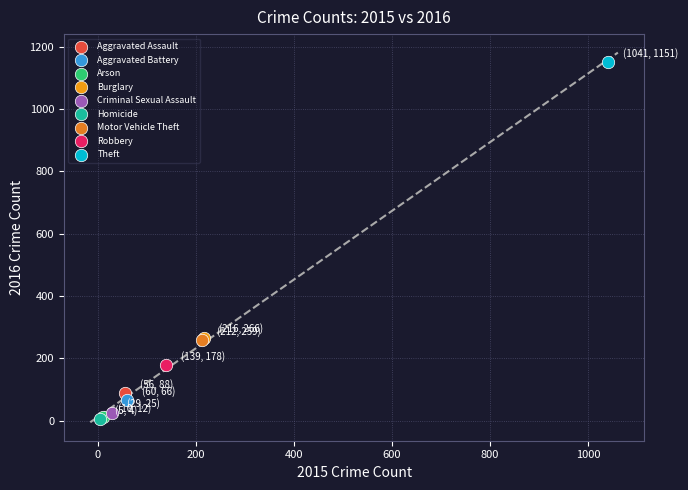

What are all the series names shown in the legend?

Aggravated Assault, Aggravated Battery, Arson, Burglary, Criminal Sexual Assault, Homicide, Motor Vehicle Theft, Robbery, Theft